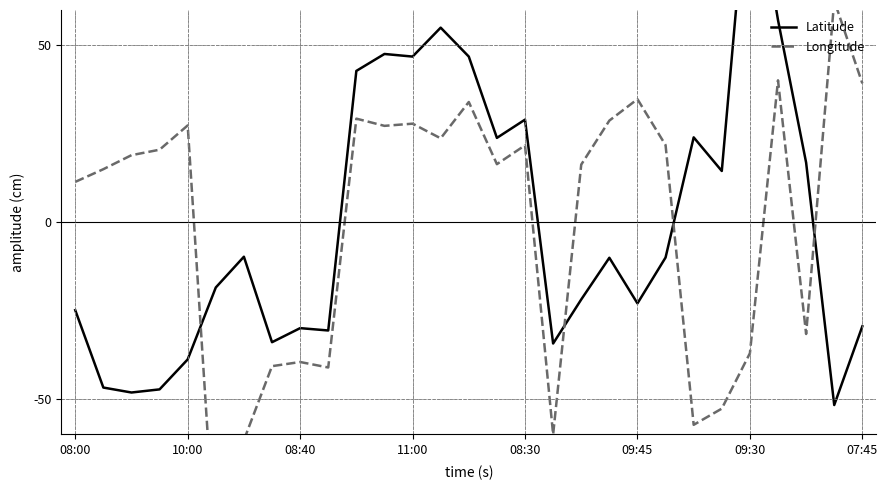

True or false: Longitude and Latitude intersect in this chart.

True